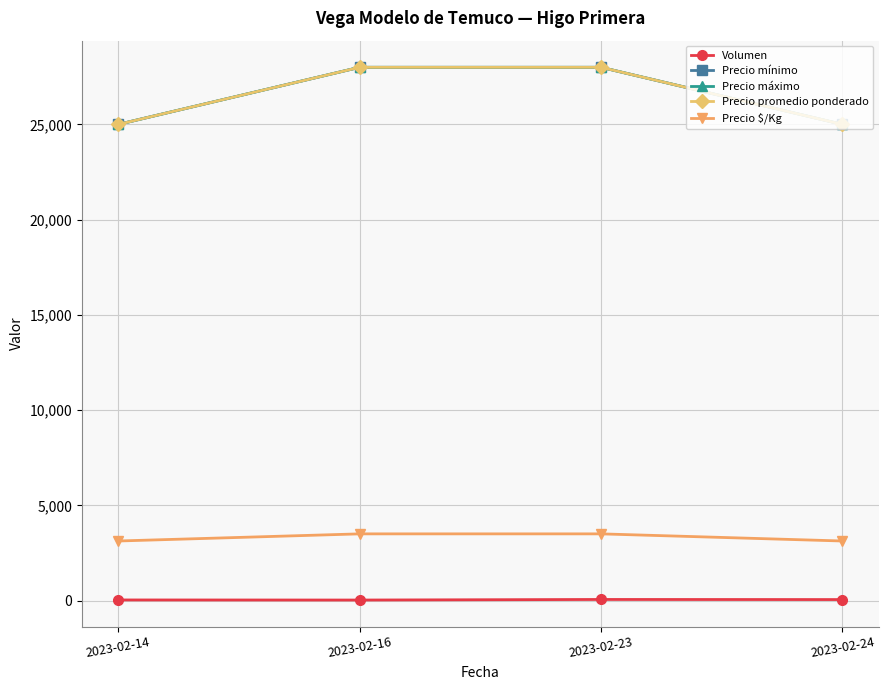

What is the sum of the Precio máximo values at 2023-02-14 and 2023-02-23?

53000